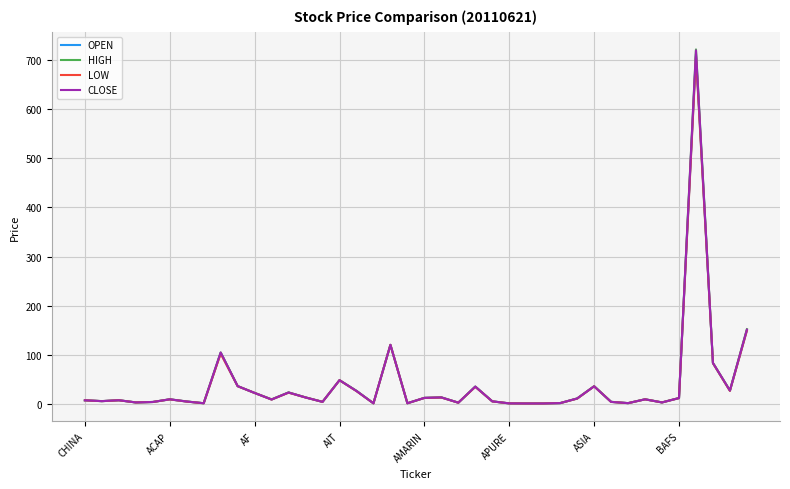

What is the maximum value shown in the chart?

722.0